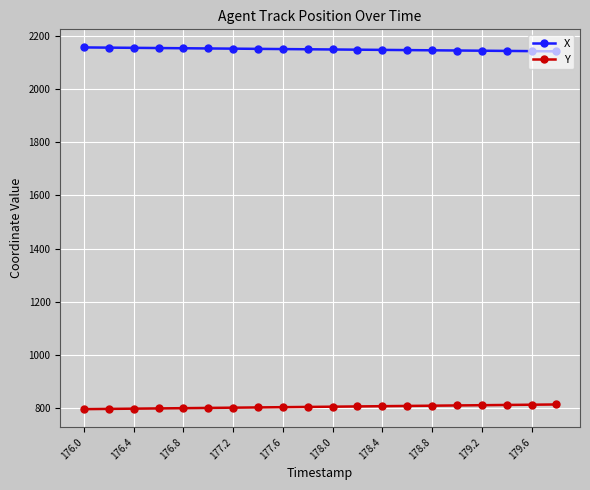

What is the value of the X point at the 2nd from the left?

2155.9